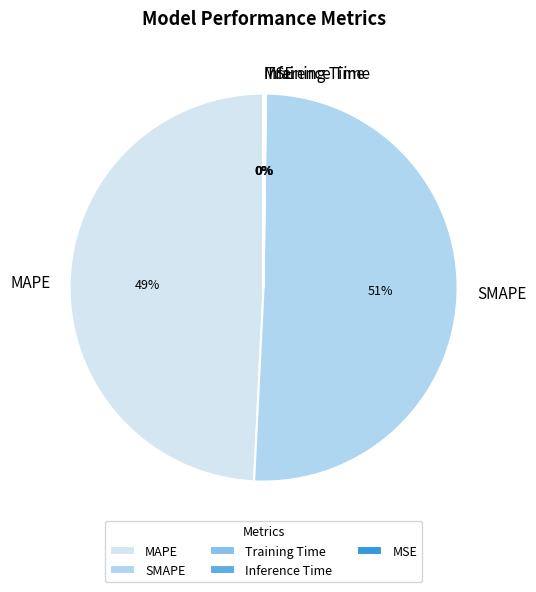

To the nearest percent, what is the average slice percentage?

20%